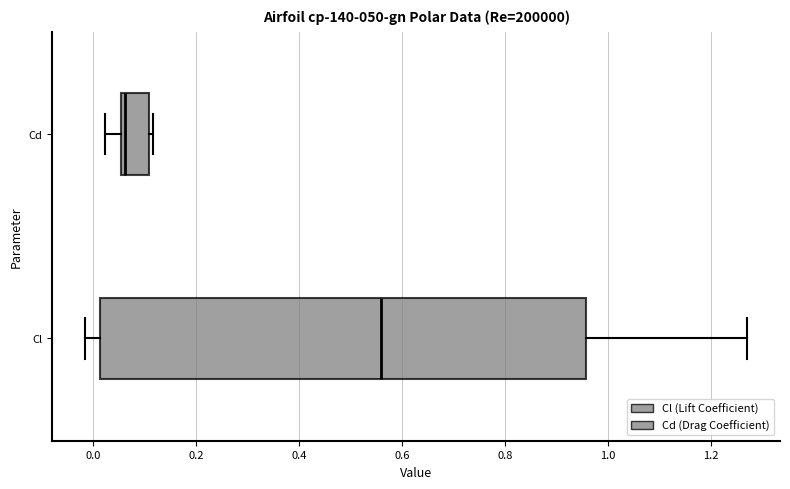

Reading bottom to top, read every box against the x-axis: the position of its median line, the range the box covers, and the ends of its whiskers. The values are not printed on the chart, so give them approximately, as read against the axis.

Cl: median 0.56, box 0.02 to 0.96, whiskers -0.02 to 1.26
Cd: median 0.06 (just right of the box's left edge), box 0.06 to 0.10, whiskers 0.02 to 0.12